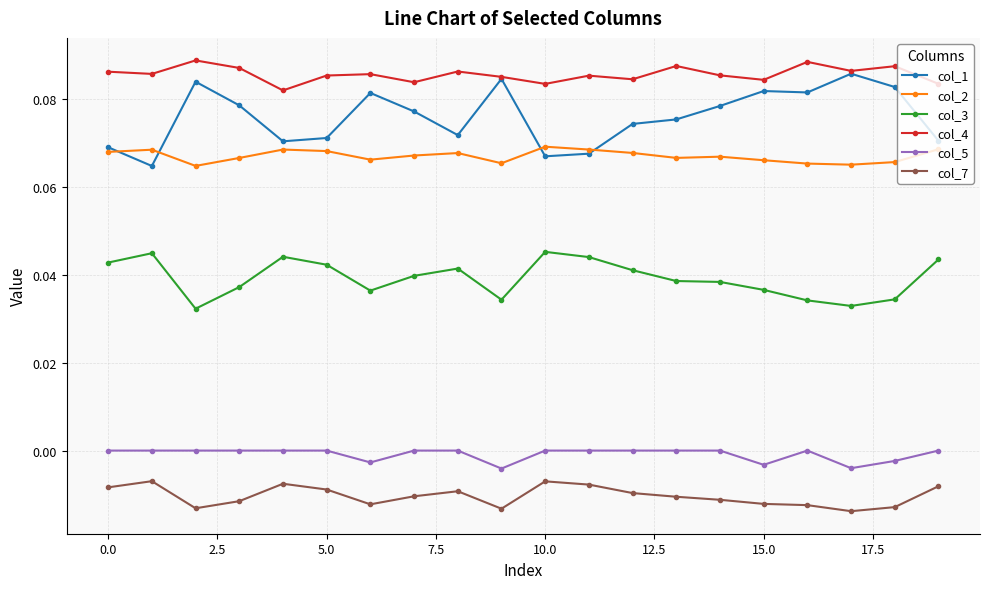

True or false: col_3 has more than 2 interior local peaks.

True